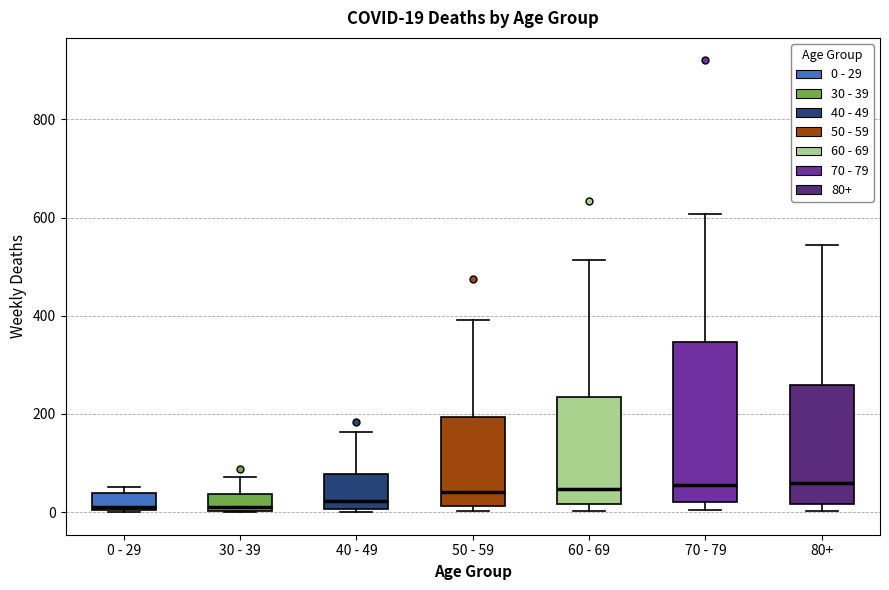

Comparing the boxes themselves (not the whiskers), which one is the tallest?

70 - 79